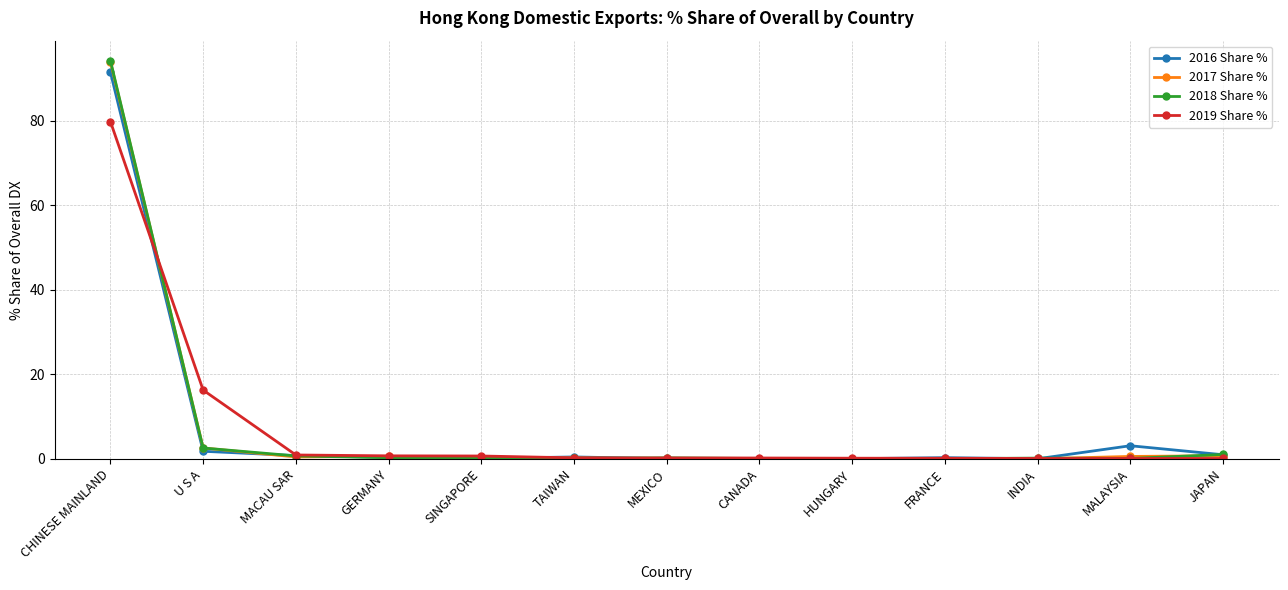

Where is 2016 Share % nearest to the value 45?

MALAYSIA